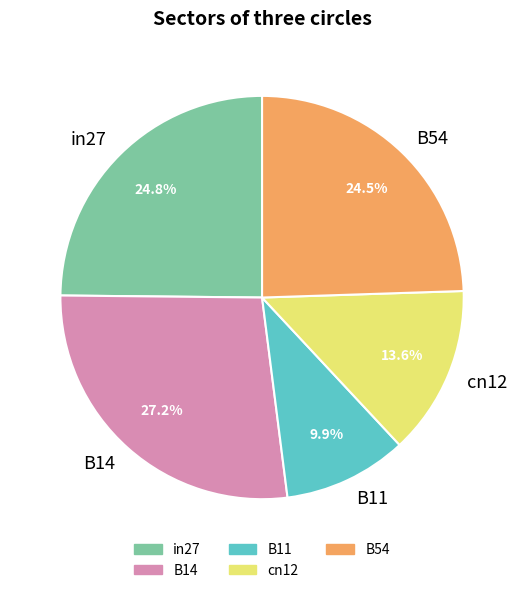

Which category has the biggest portion of the pie?

B14